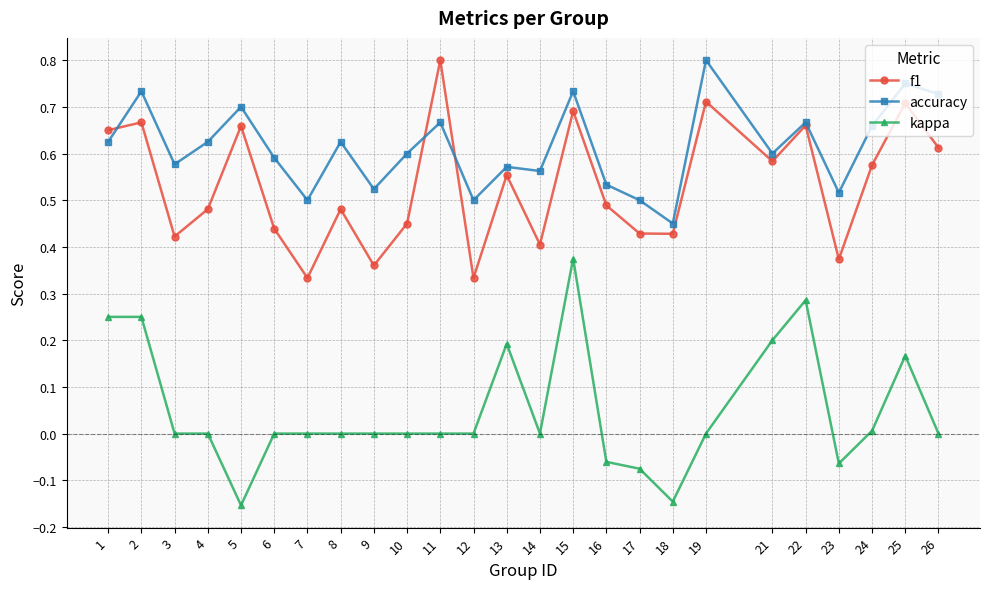

Which series has the largest total across all categories?

accuracy